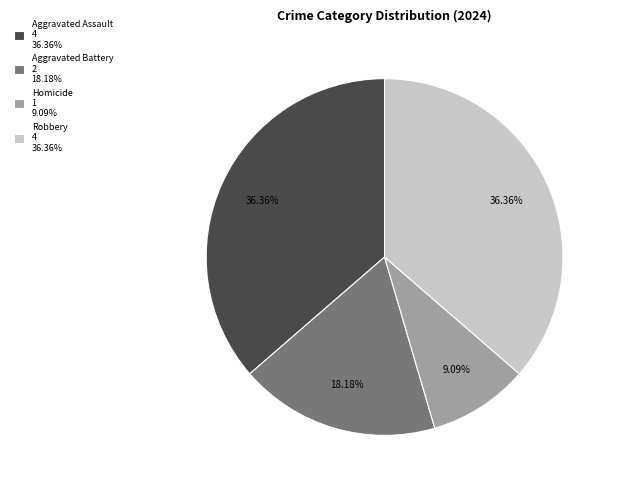

Approximately how many times larger is the value at Aggravated Assault 4 36.36% compared to Homicide 1 9.09%?

4.0